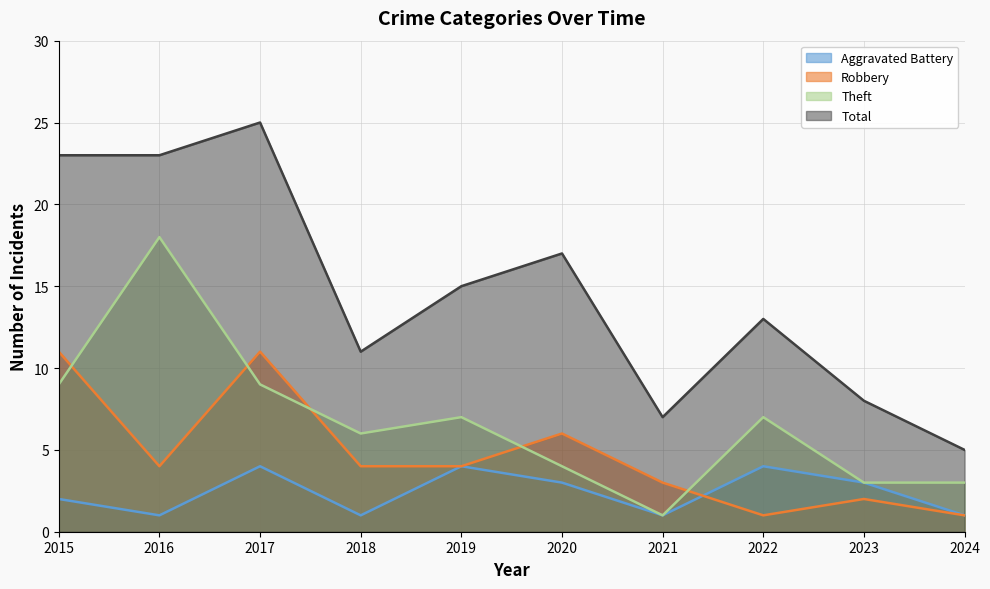

What is the lowest value of the Aggravated Battery series?

1